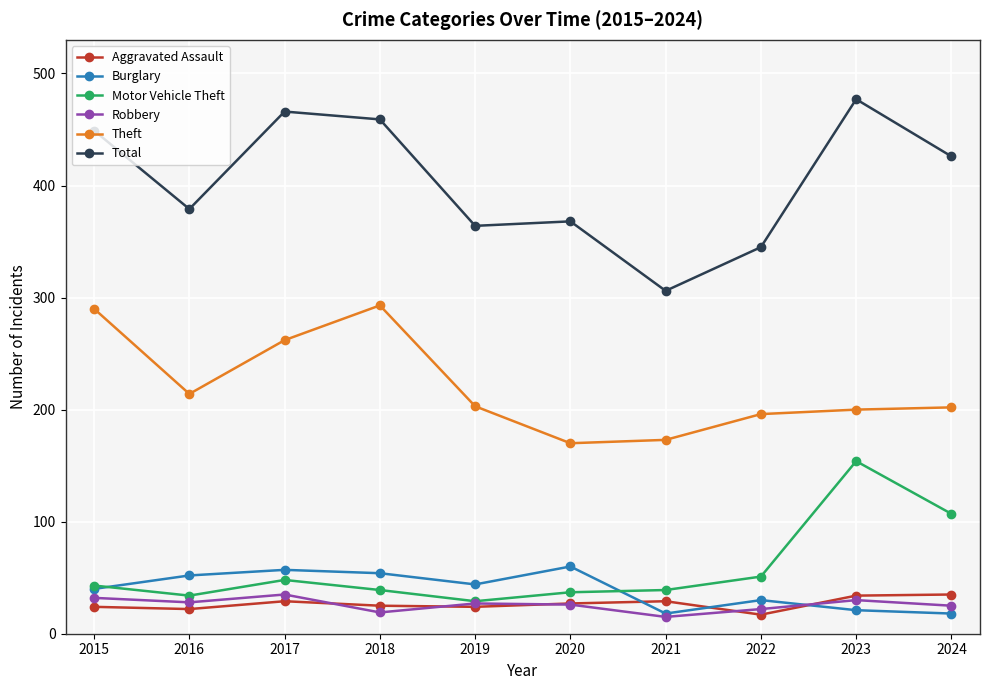

The Total series shows 368 at 2020. True or false?

True